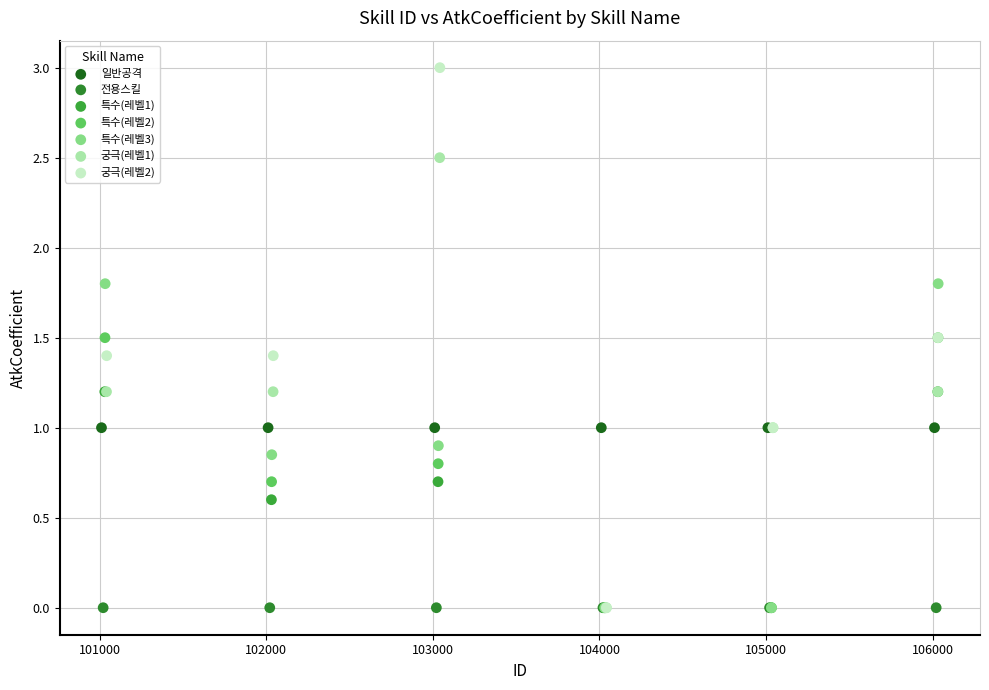

Which series reaches the maximum Y coordinate?

궁극(레벨2)